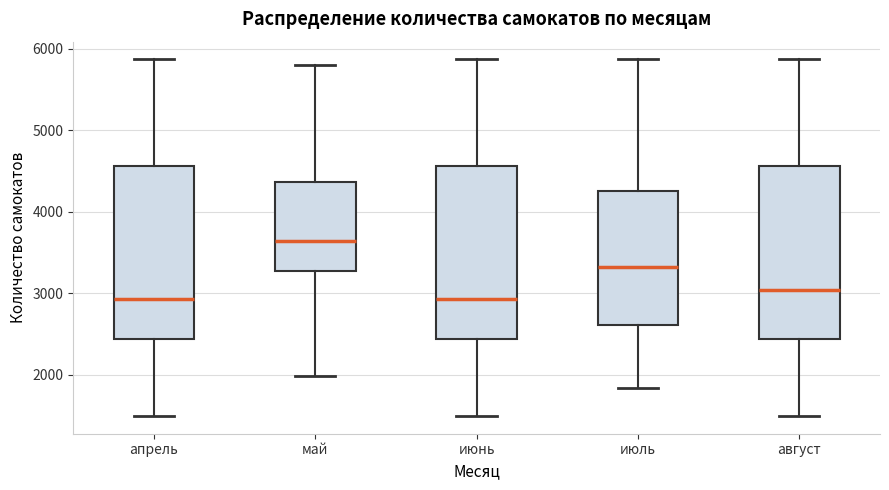

Where does the median line of the box for август sit on the y-axis? The values are not printed on the chart, so give them approximately, as read against the axis.

3000